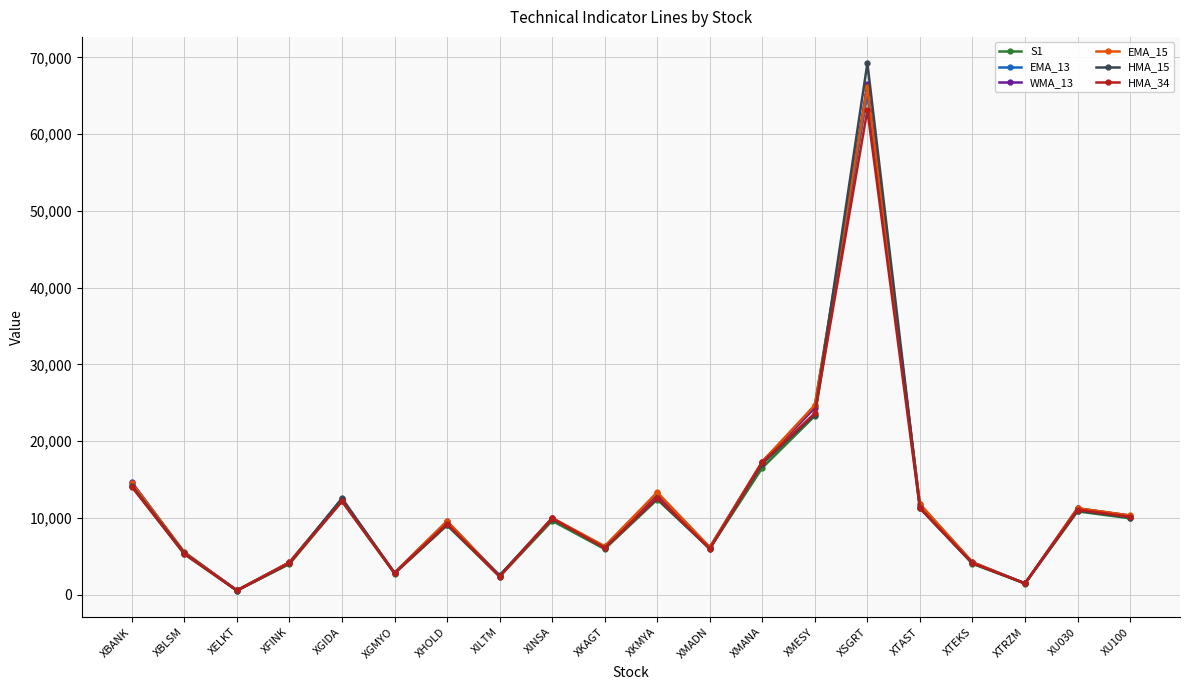

How many series are shown in this chart?

6